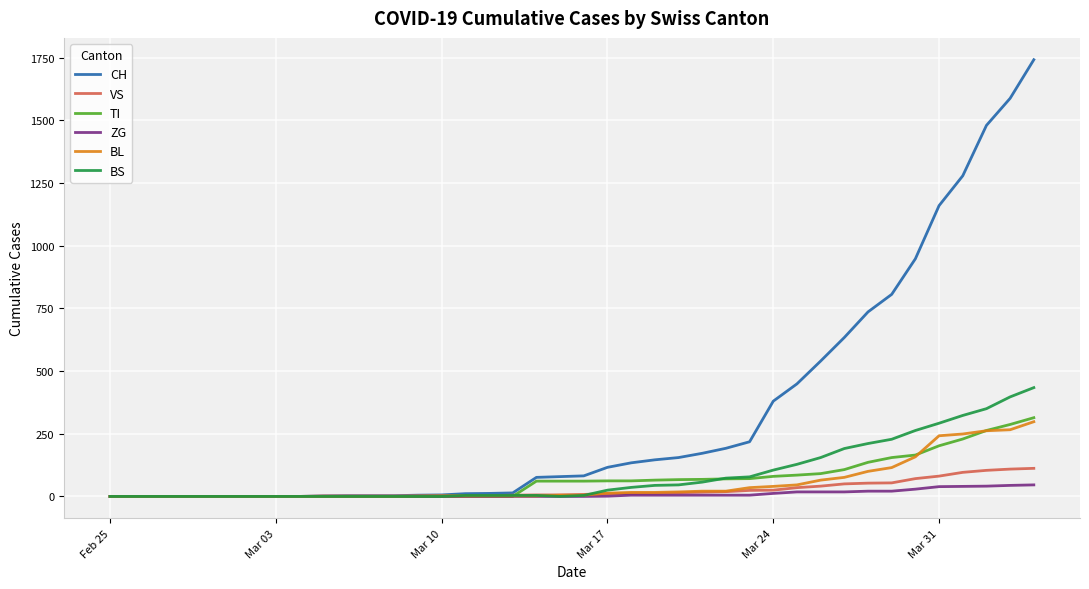

How many lines are shown in the chart?

6